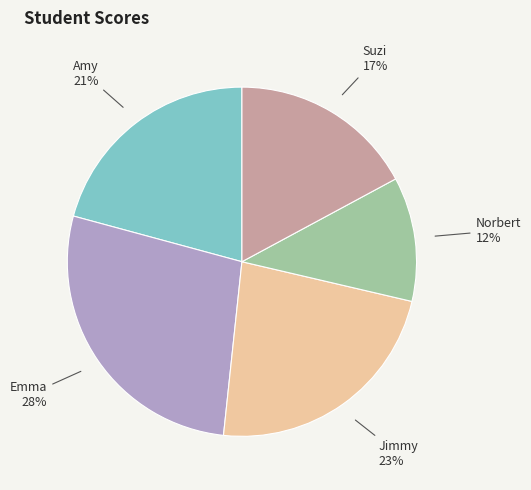

Is the sum of Emma and Jimmy greater than half?

Yes